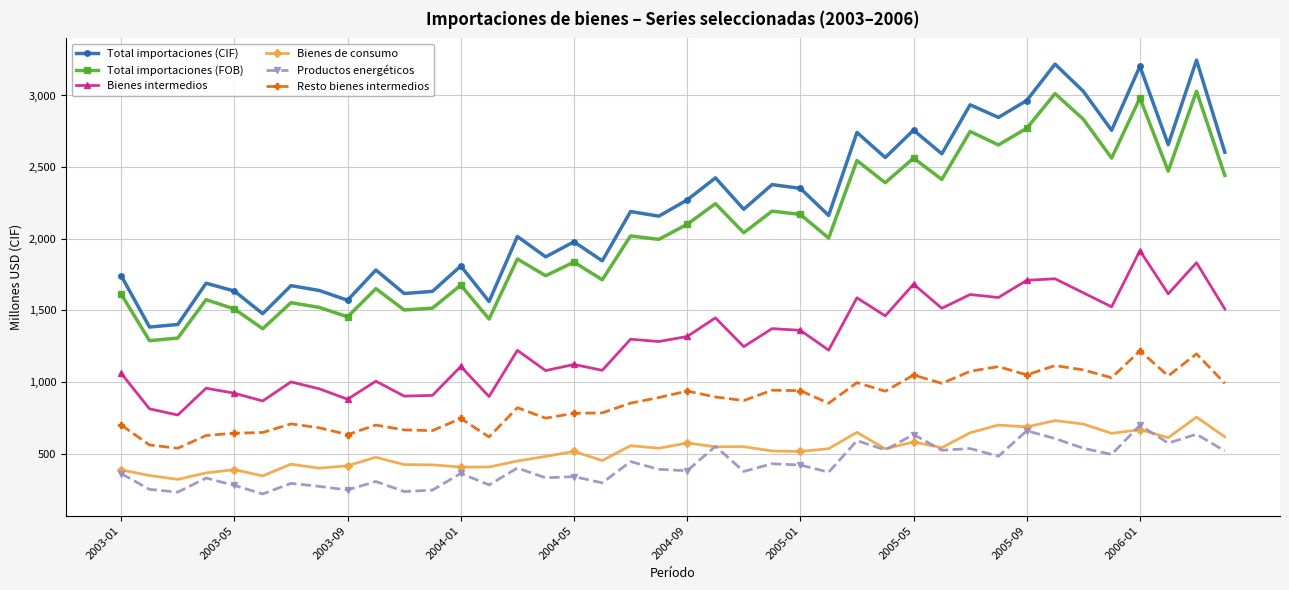

Which series has the largest total across all categories?

Total importaciones (CIF)